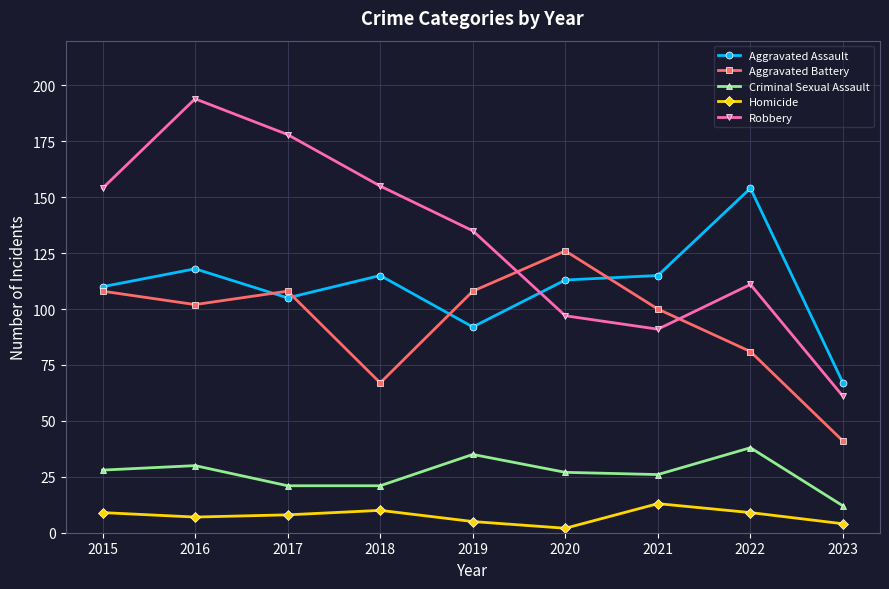

Which category has the highest value across all series?

2016